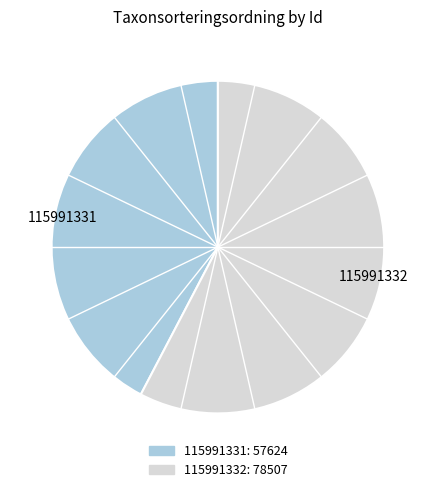

Rank the categories by value from lowest to highest.

115991331, 115991332